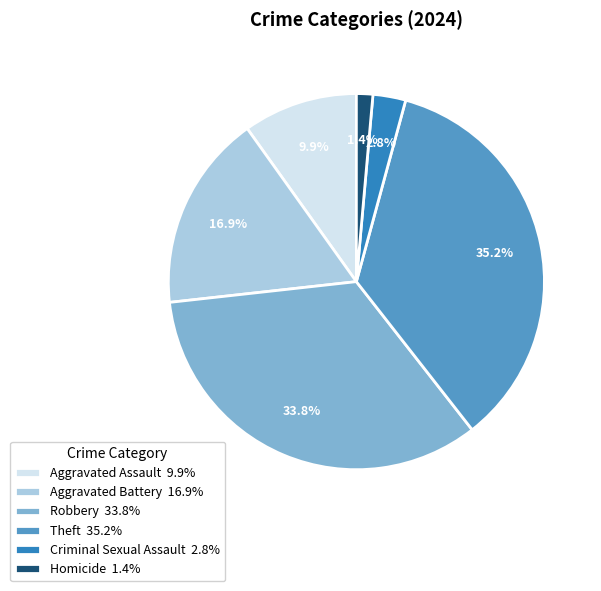

To the nearest percent, what is the difference between the Aggravated Assault and Aggravated Battery slice percentages?

7%